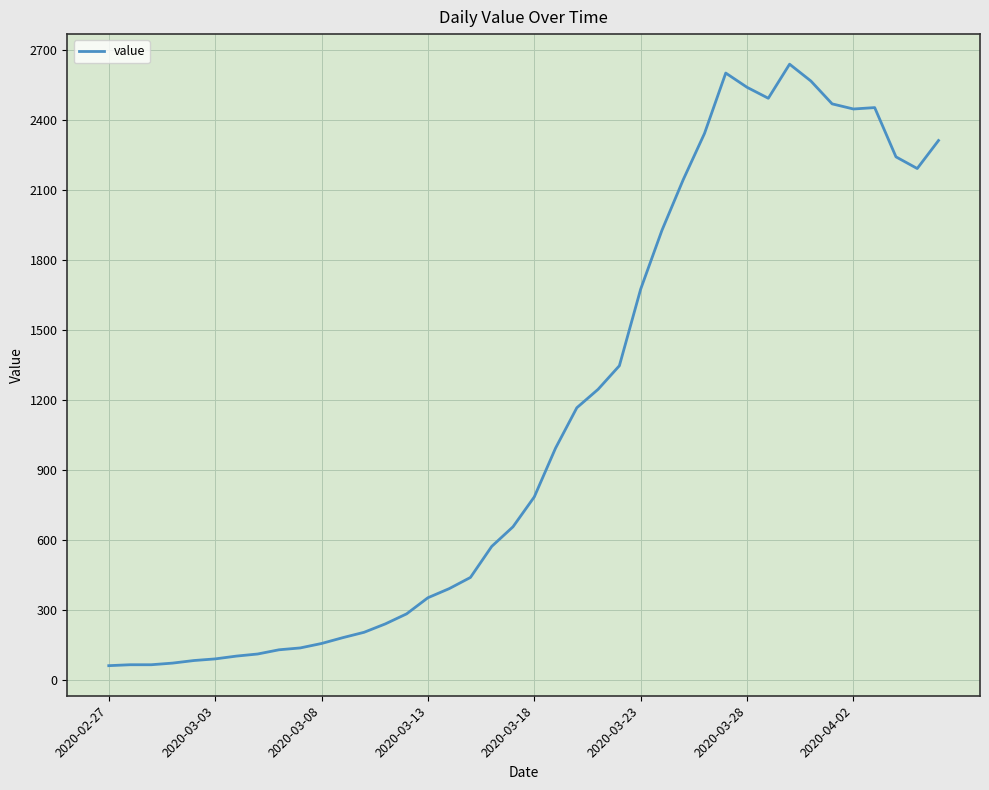

What is the minimum value shown in the chart?

61